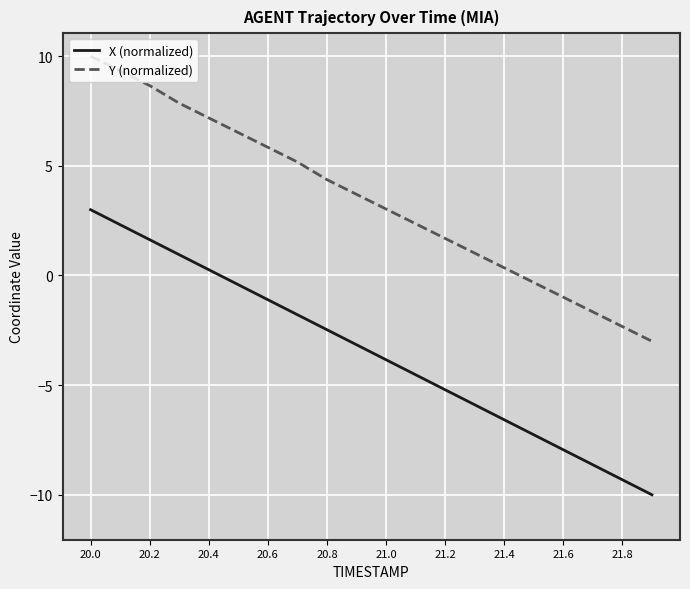

Is the value of Y (normalized) at 21.2 greater than the value of X (normalized) at 21.8?

Yes